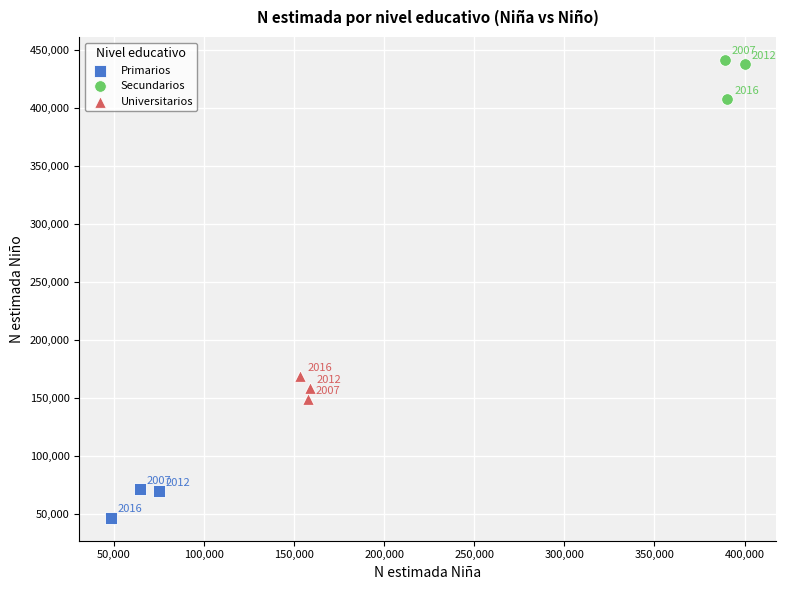

Which series reaches the minimum Y coordinate?

Primarios